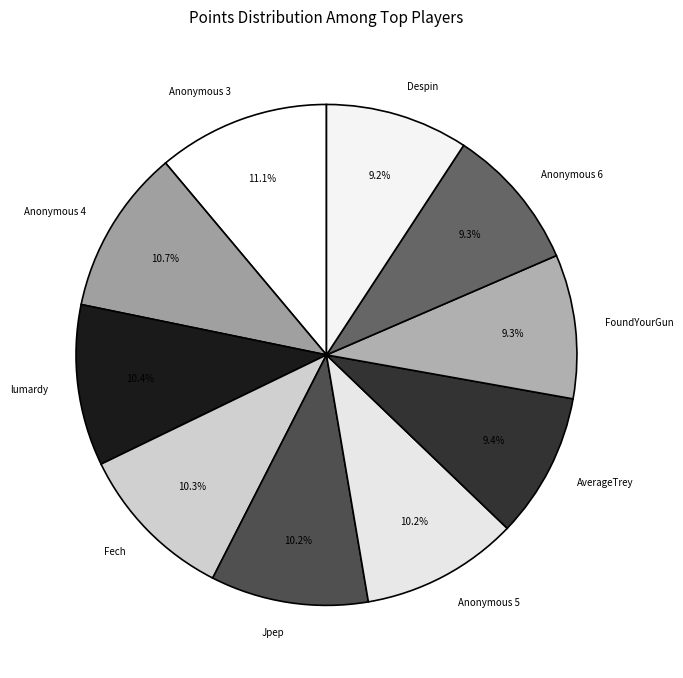

To the nearest percent, what is the difference between the Despin and Anonymous 4 slice percentages?

1%